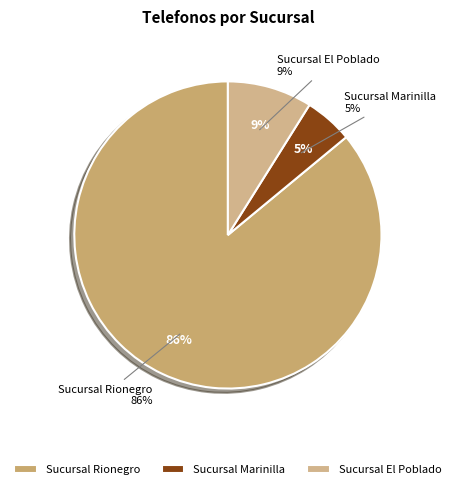

What is the smallest slice in the pie chart?

Sucursal Marinilla